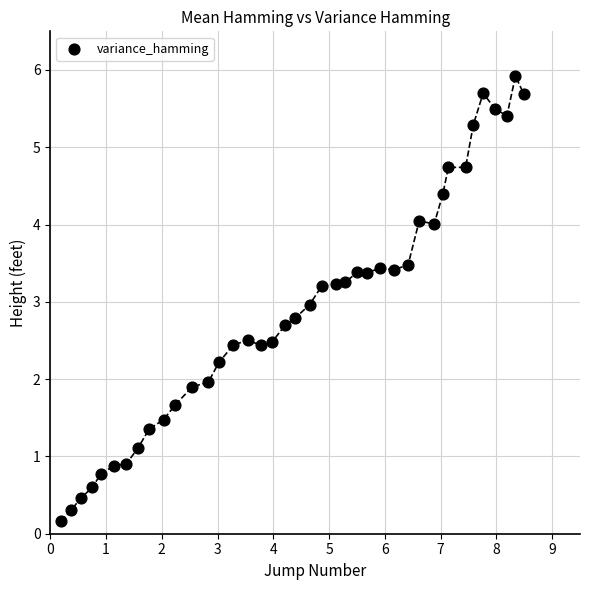

What is the range of Y values (max minus min)?

5.8